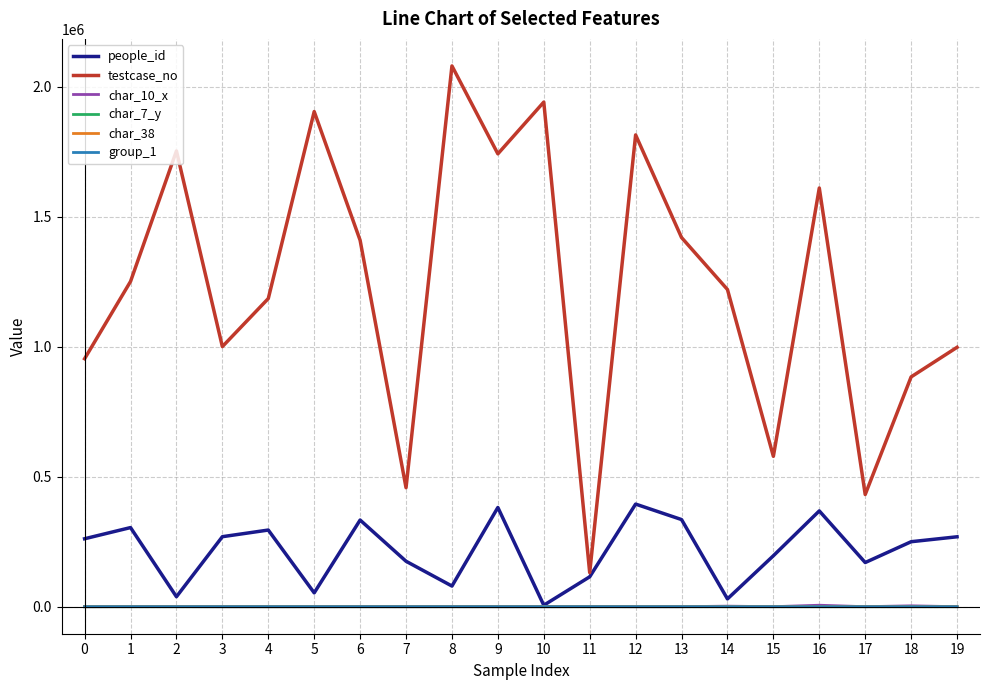

True or false: char_38 has a value of 0 at 0.

True